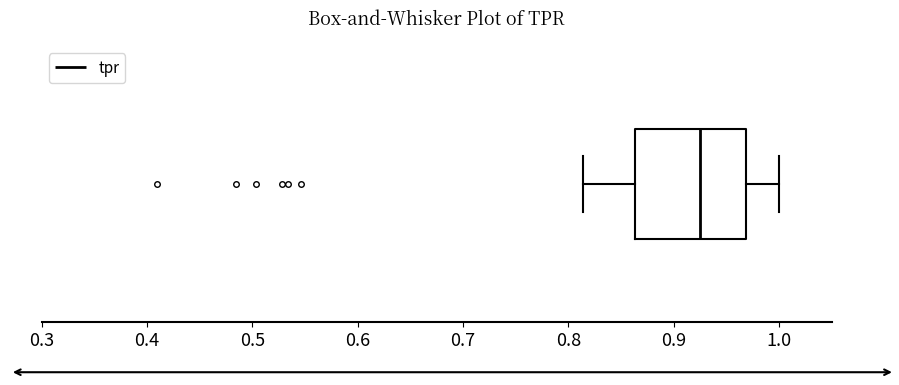

Transcribe this box plot: give where the median line is, the range the box spans, and where the two whiskers end, as read against the x-axis. The values are not printed on the chart, so give them approximately, as read against the axis.

median 0.93, box 0.86 to 0.97, whiskers 0.81 to 1.00